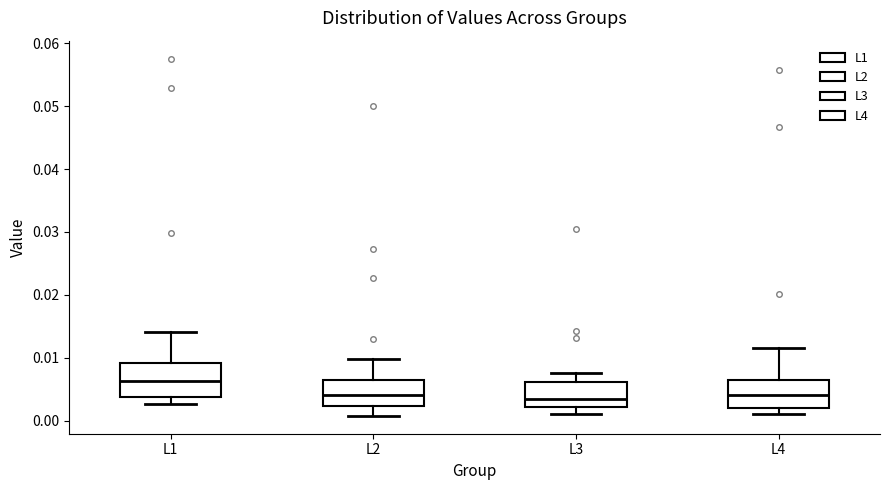

Where does the lower whisker of the box for L2 end on the y-axis? The values are not printed on the chart, so give them approximately, as read against the axis.

0.001